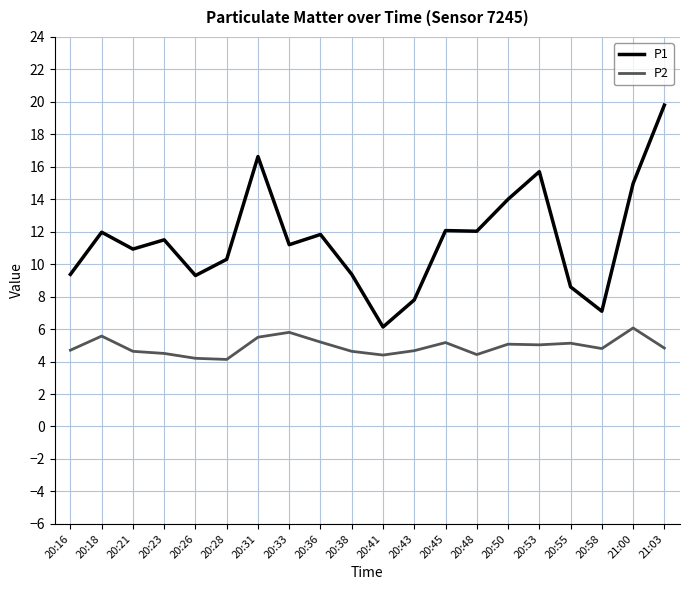

What position from the right is 20:38?

11